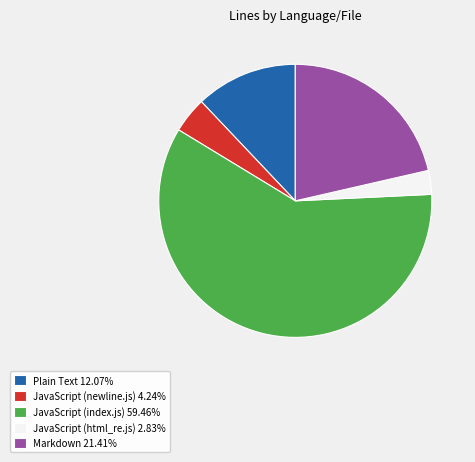

How many slices are in this pie chart?

5